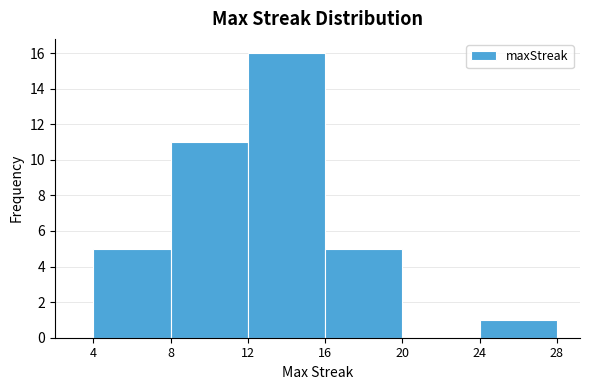

Reading left to right, list every bar in this chart as the range it spans on the x-axis followed by its height. The values are not printed on the chart, so give them approximately, as read against the axis.

4 to 8: 5
8 to 12: 11
12 to 16: 16
16 to 20: 5
20 to 24: 0
24 to 28: 1